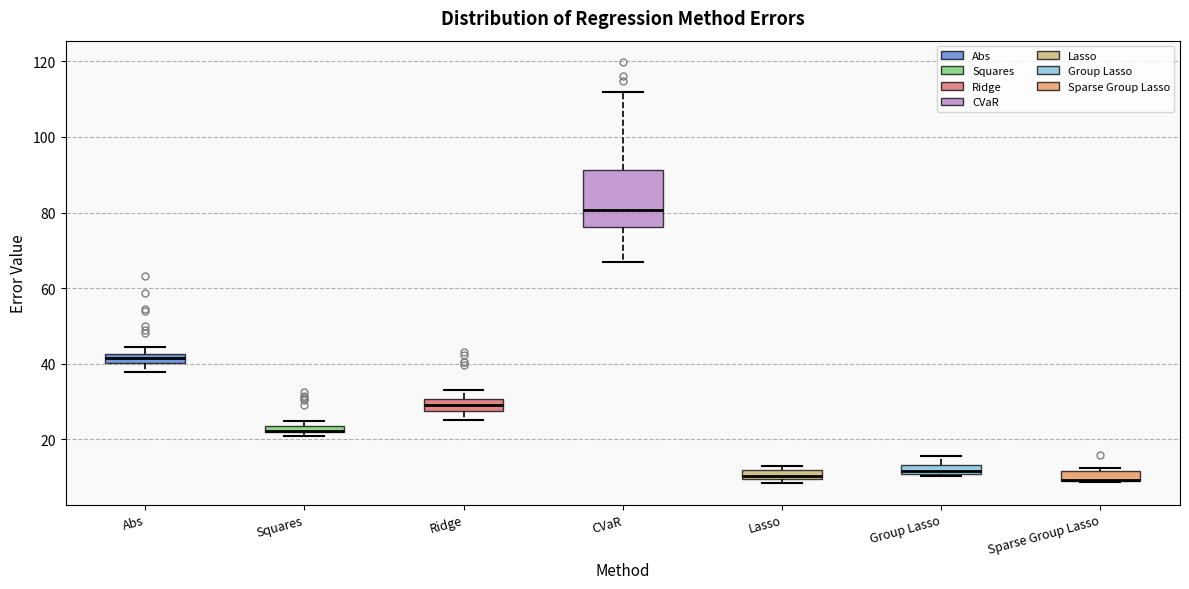

Comparing the boxes themselves (not the whiskers), which one is the tallest?

CVaR